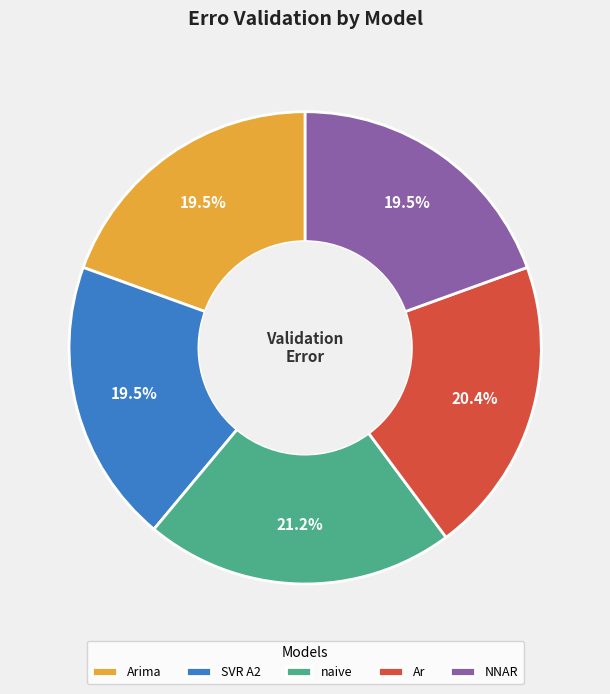

Is it true that NNAR is 15% of the pie?

False